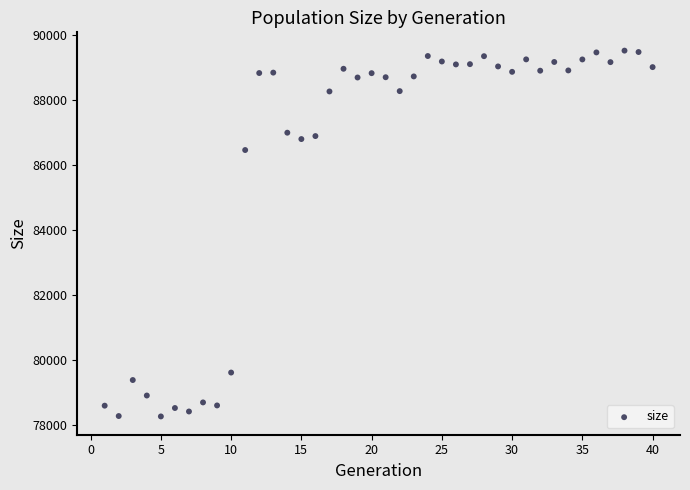

What Y value in the scatter plot is closest to 83899?

86466